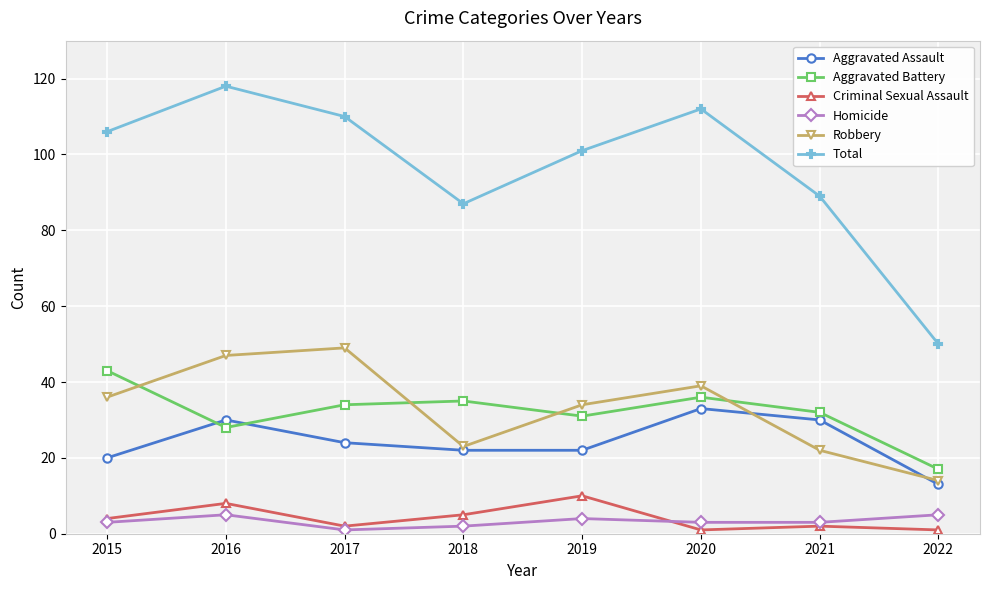

What is the minimum value for Homicide?

1